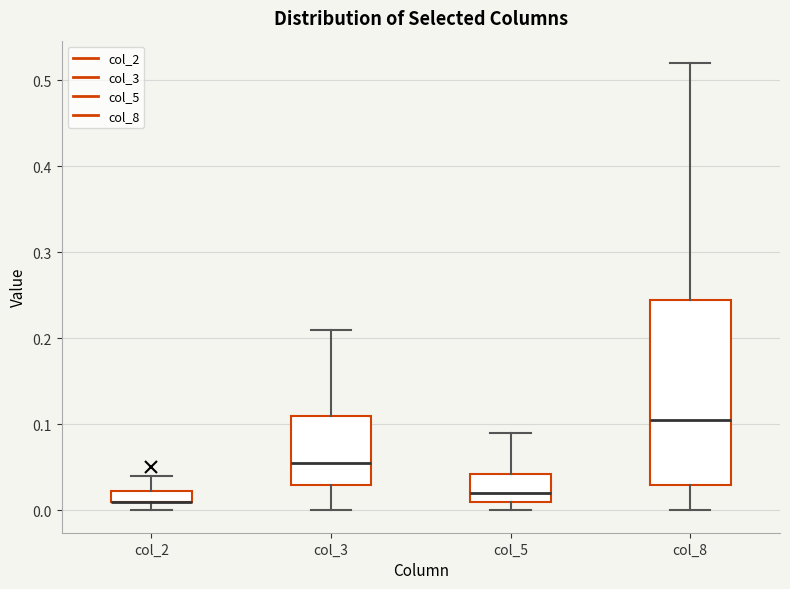

Comparing the boxes themselves (not the whiskers), which one is the tallest?

col_8